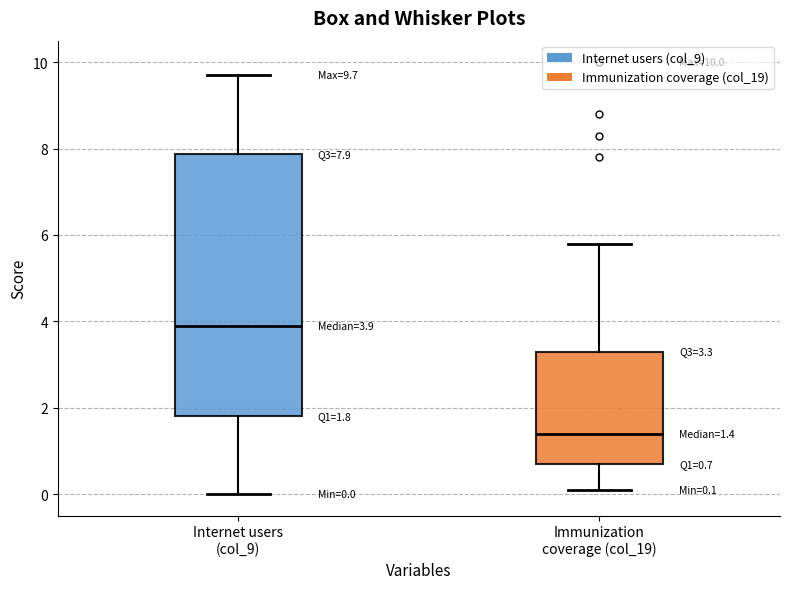

Which box has the lowest median line?

Immunization coverage (col_19)